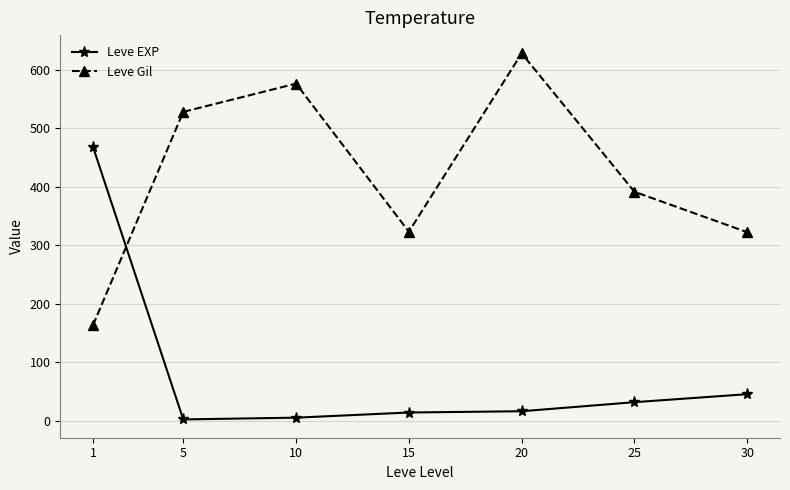

Where do Leve Gil and Leve EXP first cross each other?

1 and 5